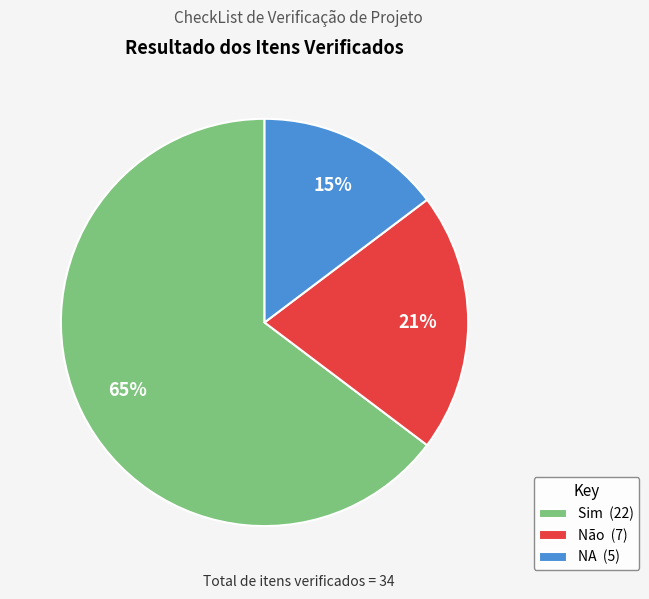

True or false: NA accounts for 3% of the total.

False